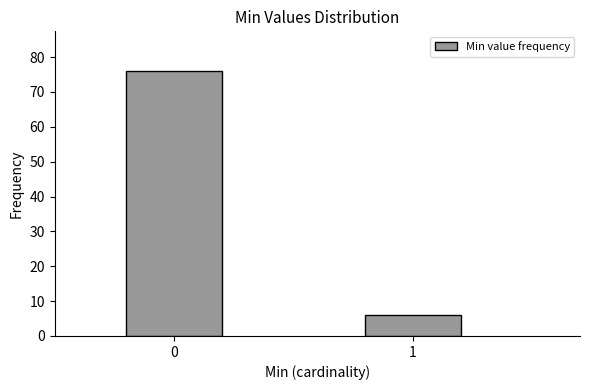

Reading right to left, transcribe all the data shown in this chart.

1=6	0=76